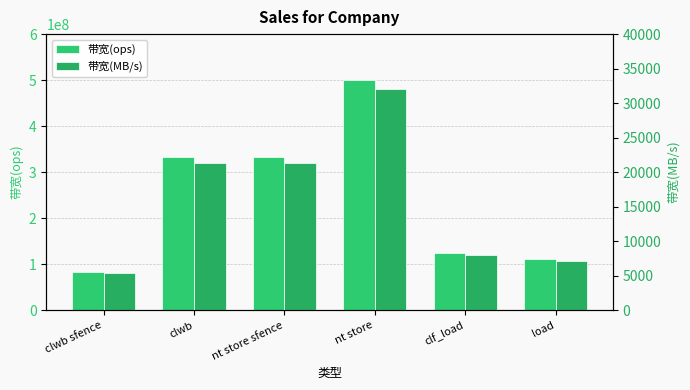

What is the smallest value displayed?

5333